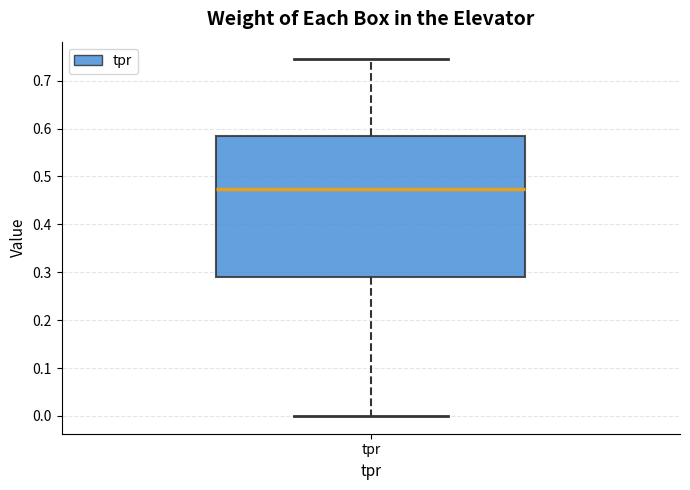

Read this box plot against the y-axis: the position of the median line, the range covered by the box, and the ends of both whiskers. The values are not printed on the chart, so give them approximately, as read against the axis.

median 0.47, box 0.29 to 0.59, whiskers 0.00 to 0.74